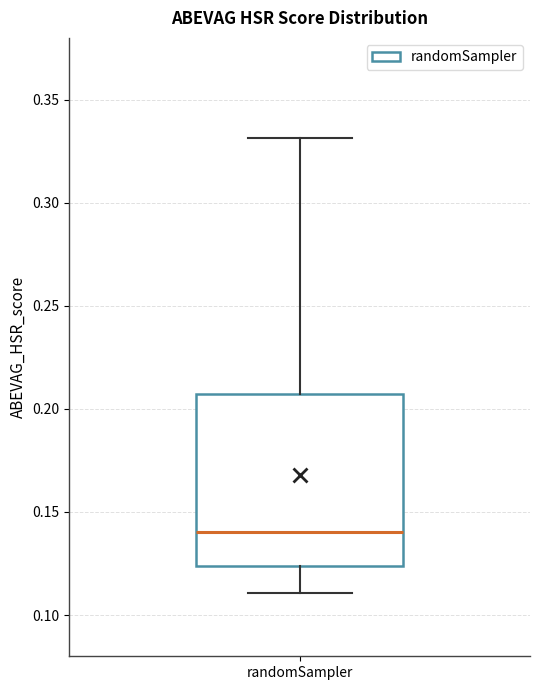

Where does the lower whisker of the box for randomSampler end on the y-axis? The values are not printed on the chart, so give them approximately, as read against the axis.

0.110